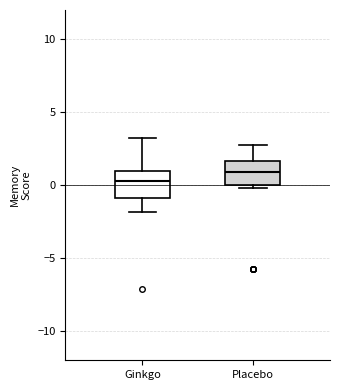

Reading left to right, transcribe this box plot: for each box, give where its median line is, the range the box spans, and where its two whiskers end, as read against the y-axis. The values are not printed on the chart, so give them approximately, as read against the axis.

Ginkgo: median 0.5, box -1.0 to 1.0, whiskers -2.0 to 3.0
Placebo: median 1.0, box 0.0 to 1.5, whiskers 0.0 (just below the box's lower edge) to 3.0